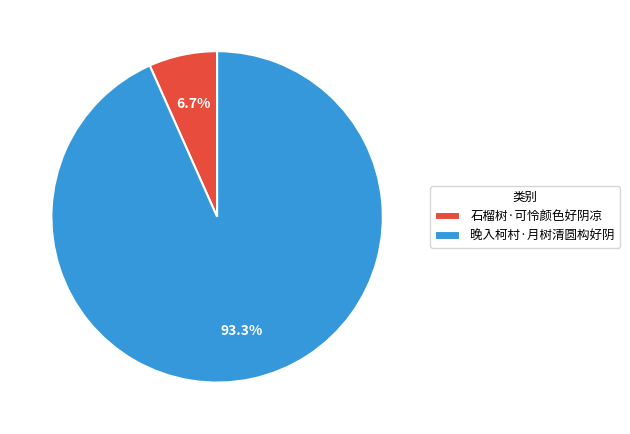

Which has a higher value, 石榴树·可怜颜色好阴凉 or 晚入柯村·月树清圆构好阴?

晚入柯村·月树清圆构好阴